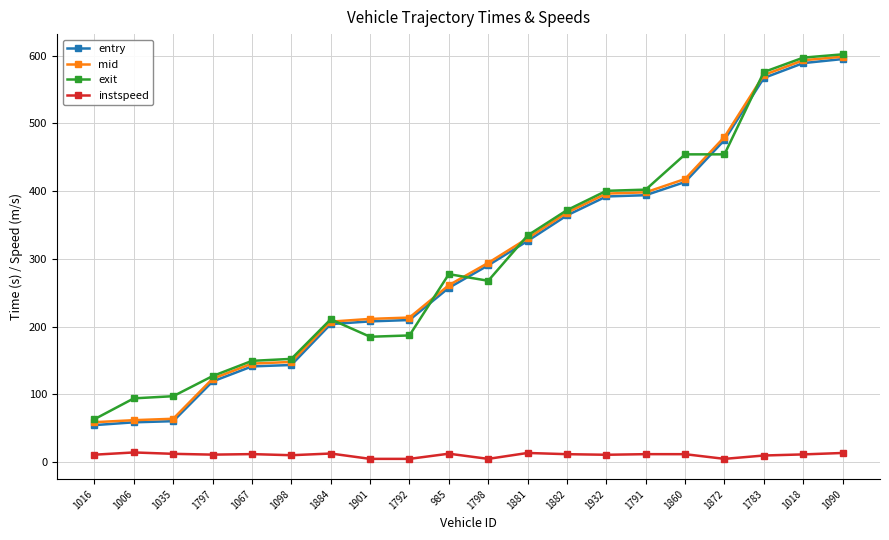

What is the maximum value shown in the chart?

602.0